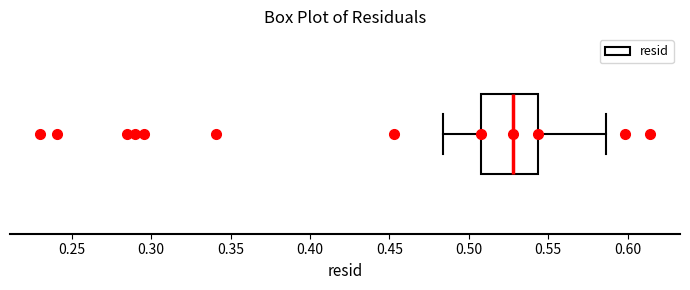

Read this box plot against the x-axis: the position of the median line, the range covered by the box, and the ends of both whiskers. The values are not printed on the chart, so give them approximately, as read against the axis.

median 0.530, box 0.505 to 0.545, whiskers 0.485 to 0.585